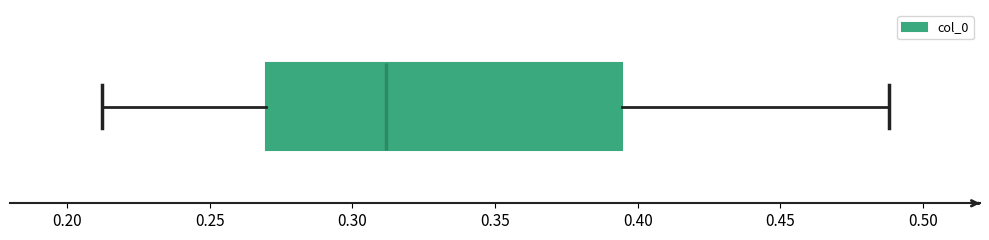

Where does the median line of the box sit on the x-axis? The values are not printed on the chart, so give them approximately, as read against the axis.

0.310